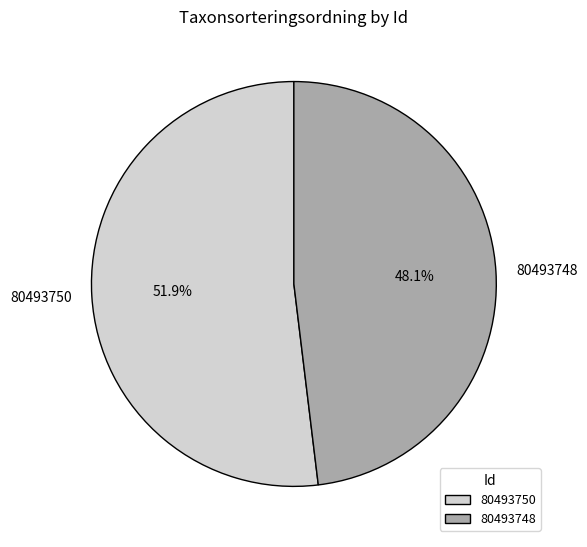

Which category has the biggest portion of the pie?

80493750